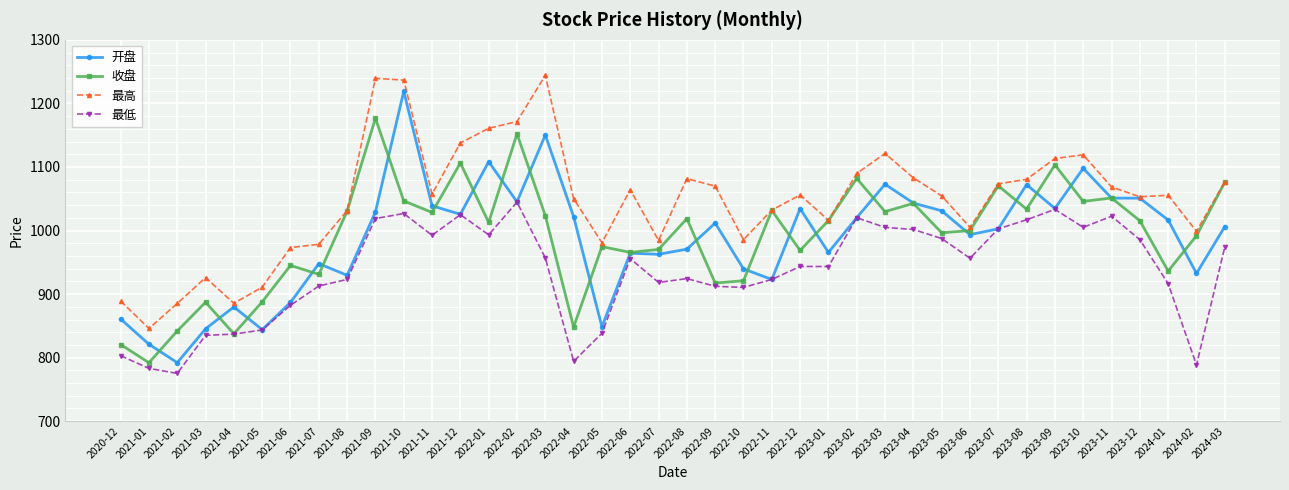

What are all the series names shown in the legend?

开盘, 收盘, 最高, 最低